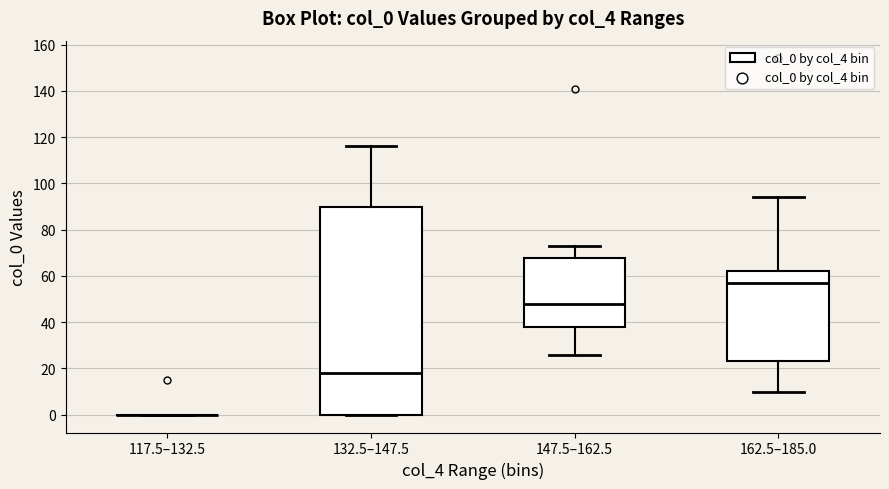

Where does the lower whisker of the box for 162.5–185.0 end on the y-axis? The values are not printed on the chart, so give them approximately, as read against the axis.

10